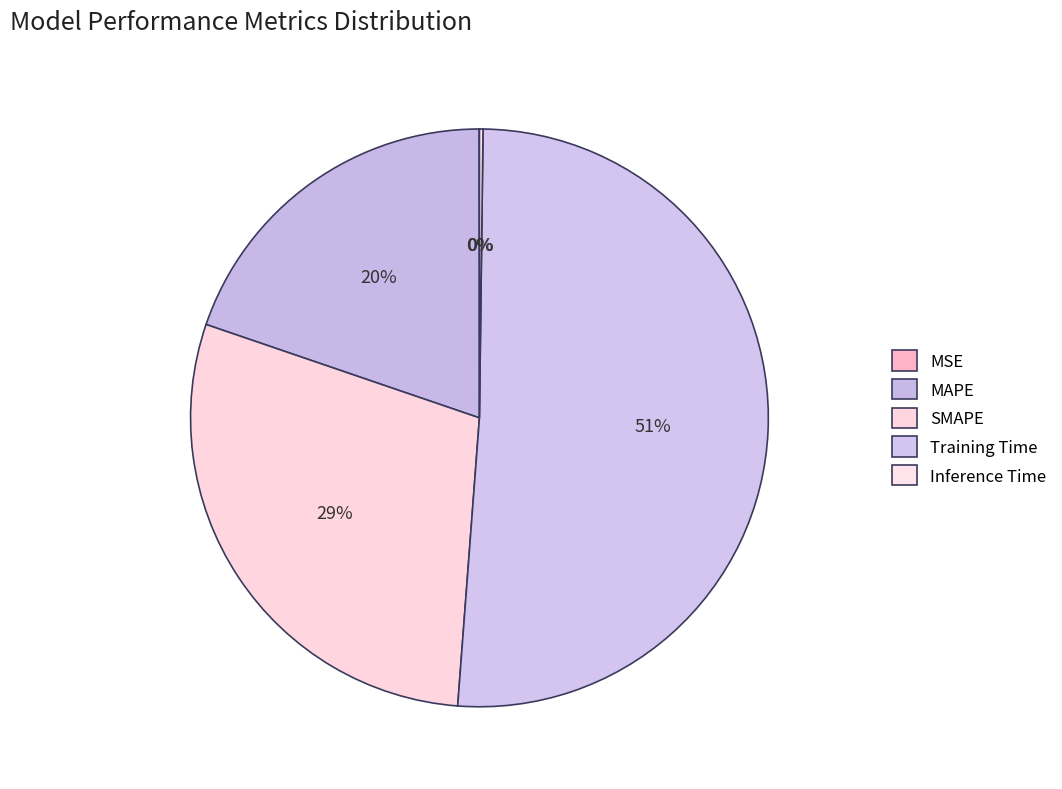

To the nearest percent, what is the difference between the Inference Time and SMAPE slice percentages?

29%